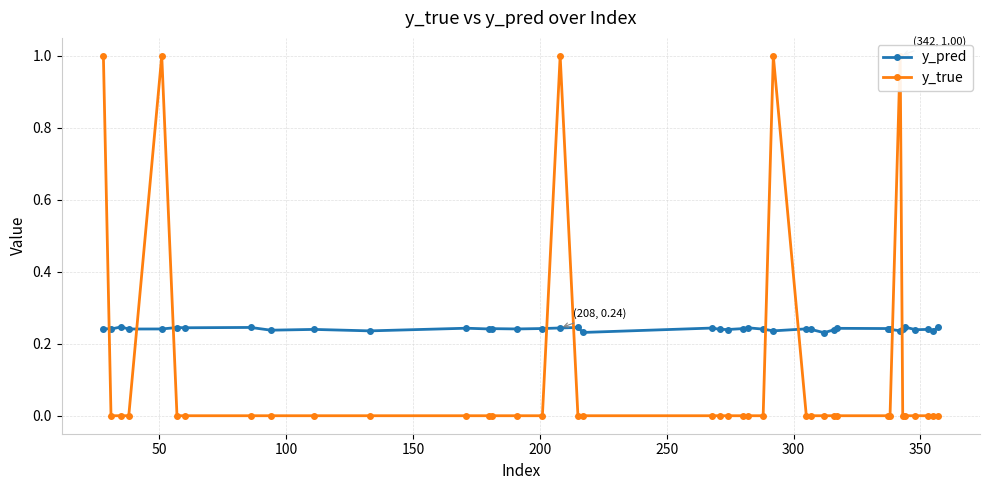

True or false: y_pred has more than 0 points higher than both neighbors.

True